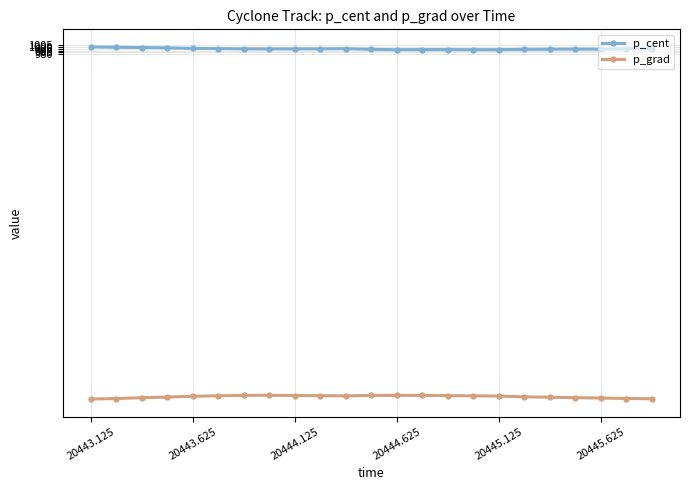

True or false: p_cent has more than 0 points higher than both neighbors.

True